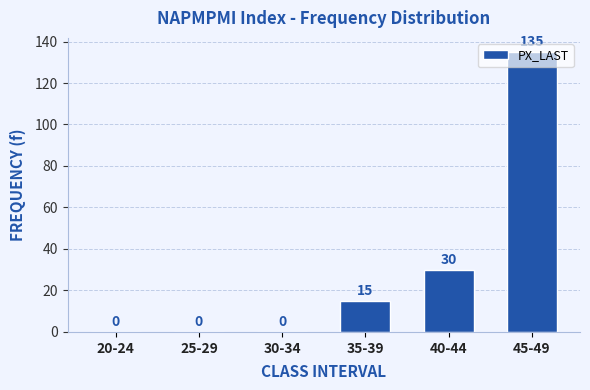

The value at 20-24 is -66. True or false?

False